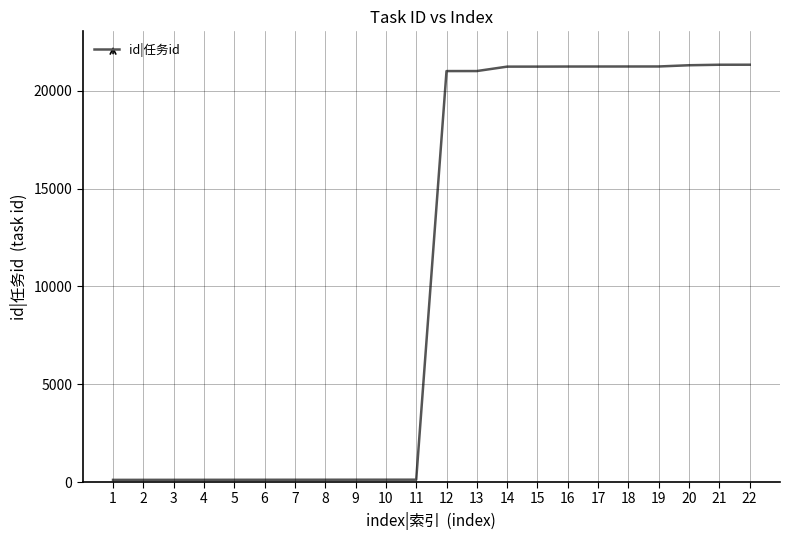

What is the difference between the maximum and minimum values?

21231